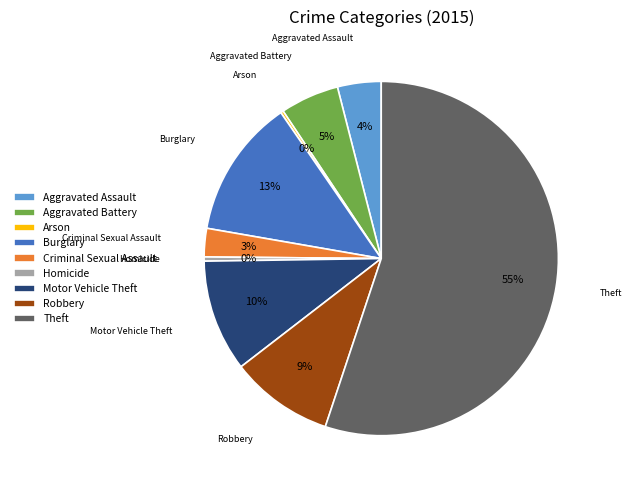

To the nearest percent, what is the average slice percentage?

11%